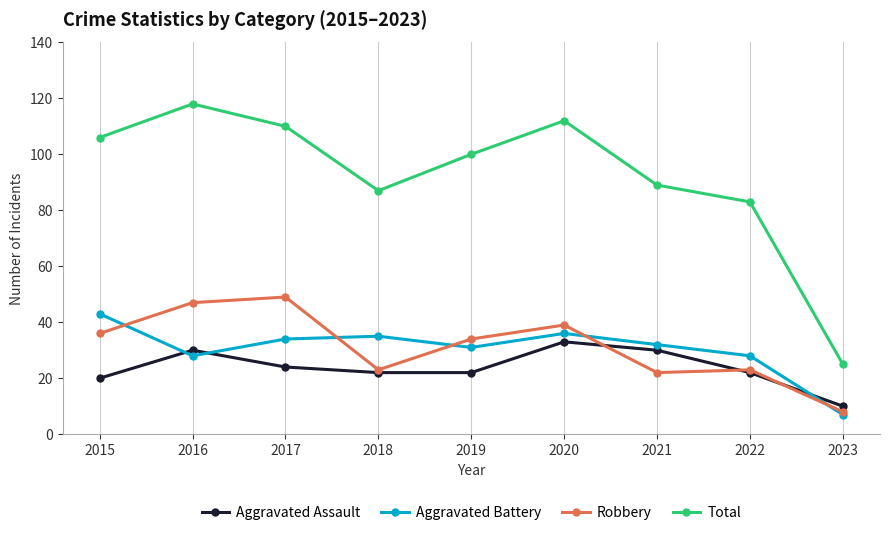

What is the total value across all series at 2019?

187